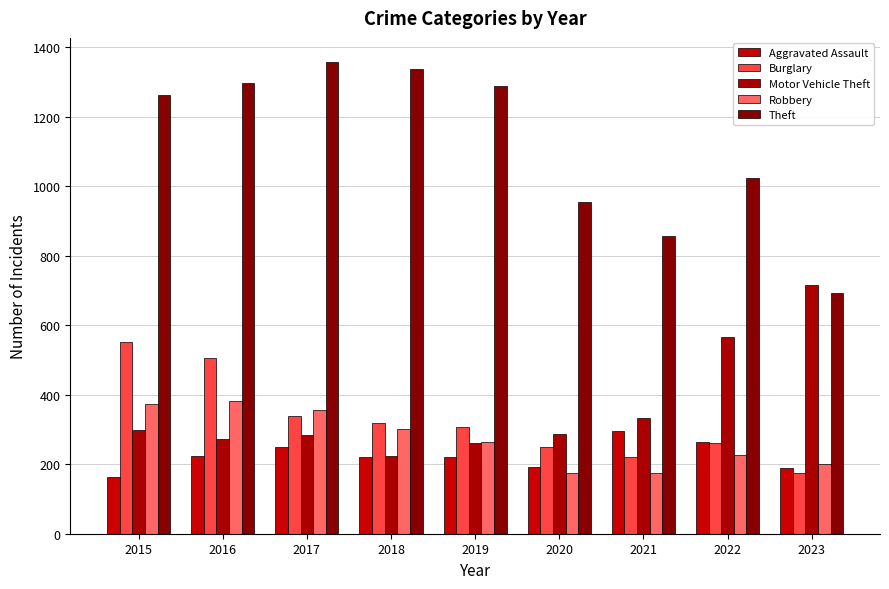

Rank the categories by Burglary value from highest to lowest.

2015, 2016, 2017, 2018, 2019, 2022, 2020, 2021, 2023